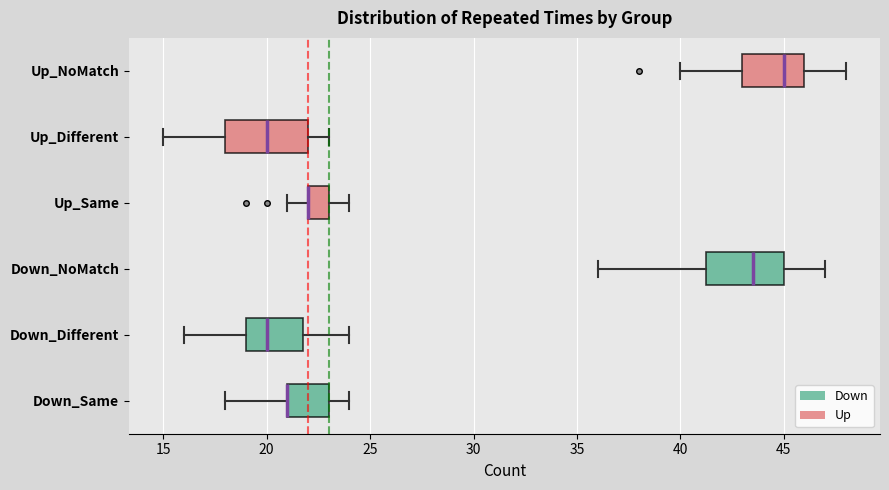

Where is the left edge of the box for Down_NoMatch on the x-axis? The values are not printed on the chart, so give them approximately, as read against the axis.

41.5